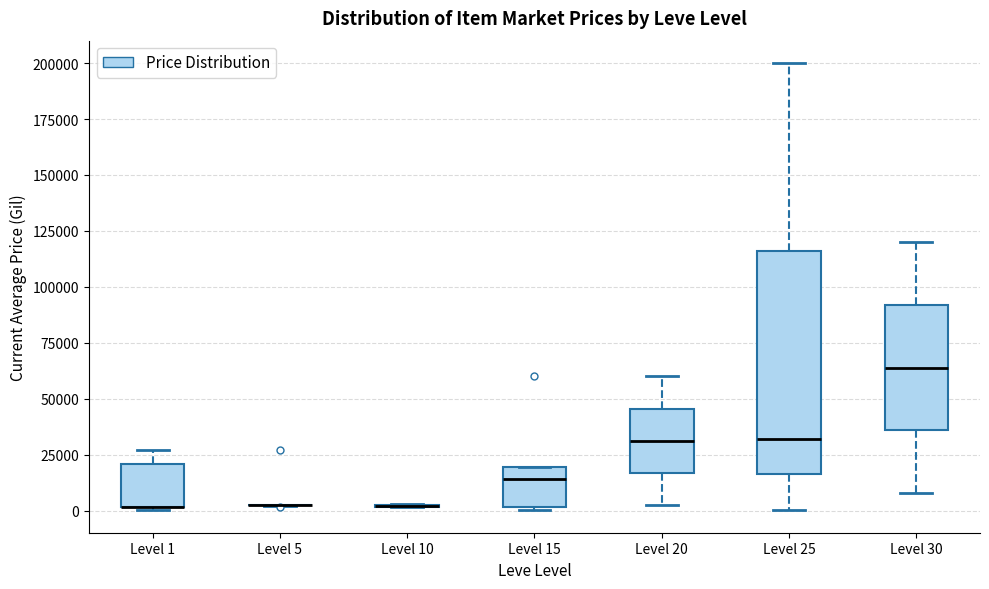

Reading left to right, transcribe this box plot: for each box, give where its median line is, the range the box spans, and where its two whiskers end, as read against the y-axis. The values are not printed on the chart, so give them approximately, as read against the axis.

Level 1: median 0 (drawn on the box's lower edge), box 0 to 20000, whiskers 0 to 25000
Level 5: box collapsed to a line at 0, whiskers 0 to 5000
Level 10: box collapsed to a line at 0, whiskers 0 to 5000
Level 15: median 15000, box 0 to 20000, whiskers 0 to 20000
Level 20: median 30000, box 15000 to 45000, whiskers 5000 to 60000
Level 25: median 30000, box 15000 to 115000, whiskers 0 to 200000
Level 30: median 65000, box 35000 to 90000, whiskers 10000 to 120000